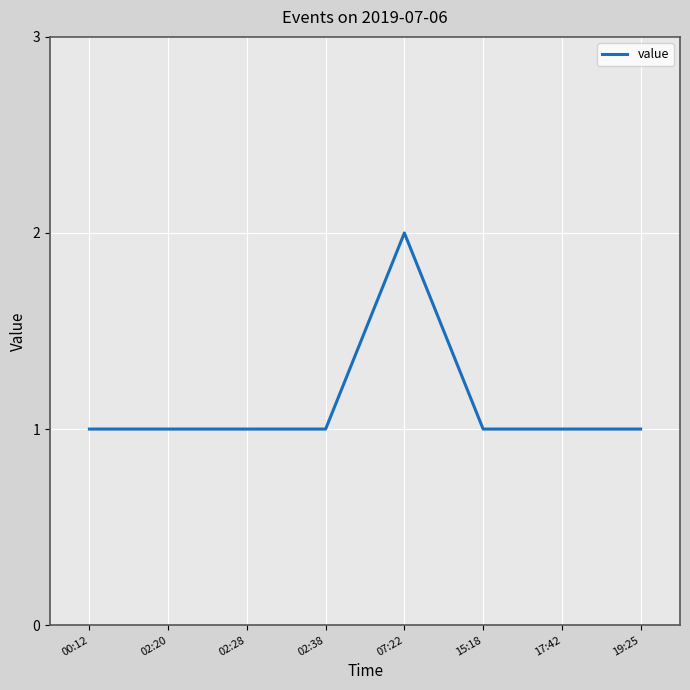

What is the ratio of the value at 07:22 to the value at 02:28?

2.0